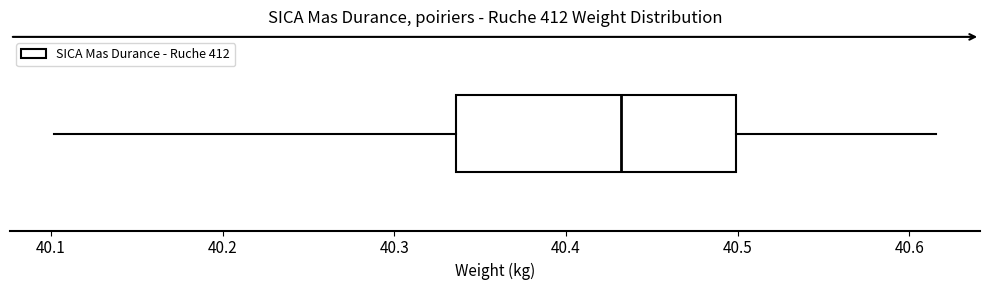

Read this box plot against the x-axis: the position of the median line, the range covered by the box, and the ends of both whiskers. The values are not printed on the chart, so give them approximately, as read against the axis.

median 40.43, box 40.34 to 40.50, whiskers 40.10 to 40.62